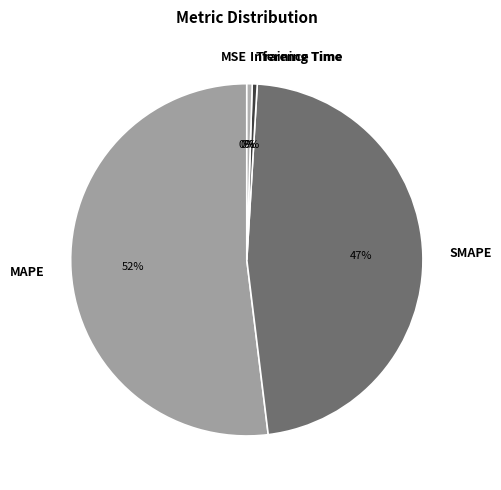

Which has a higher value, Inference Time or MAPE?

MAPE